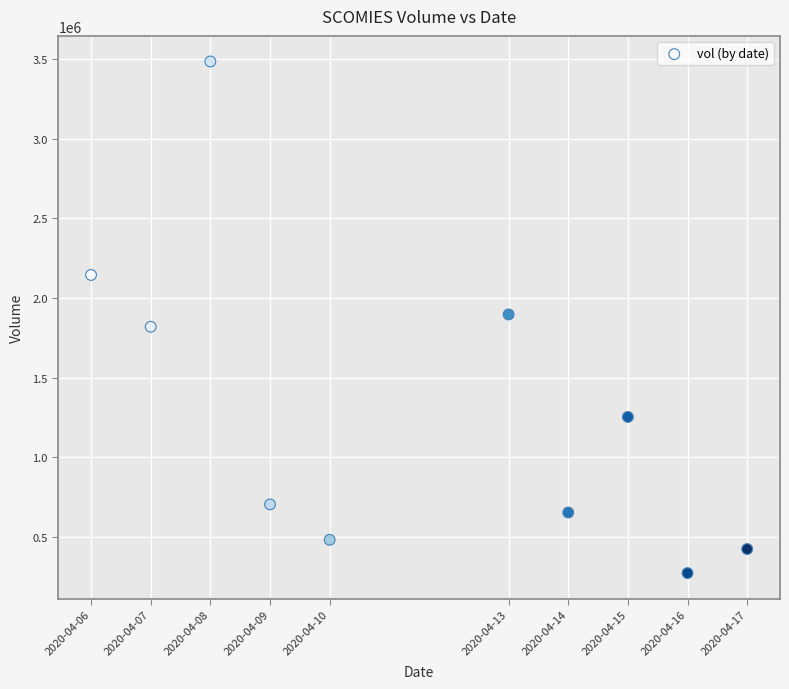

What is the range of Y values (max minus min)?

3212200